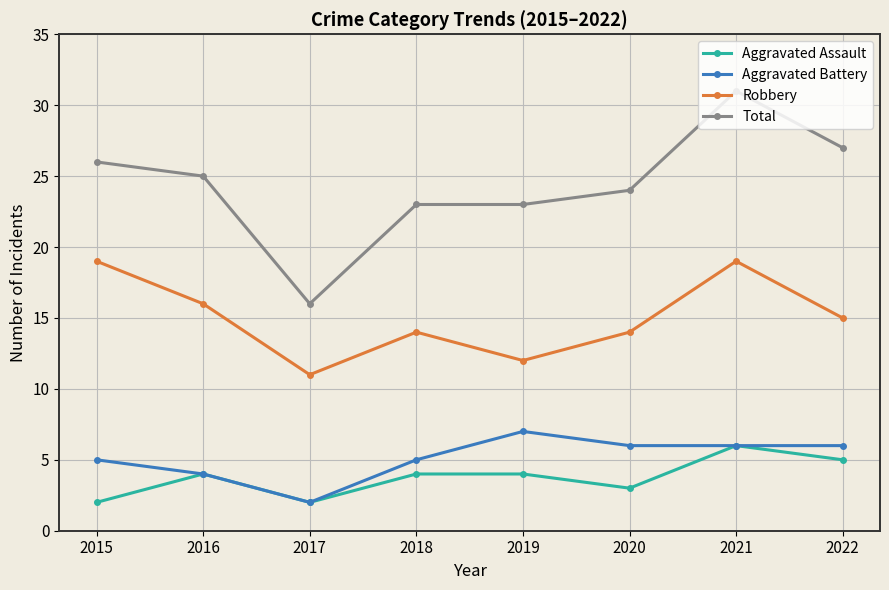

True or false: Aggravated Battery and Total intersect in this chart.

False